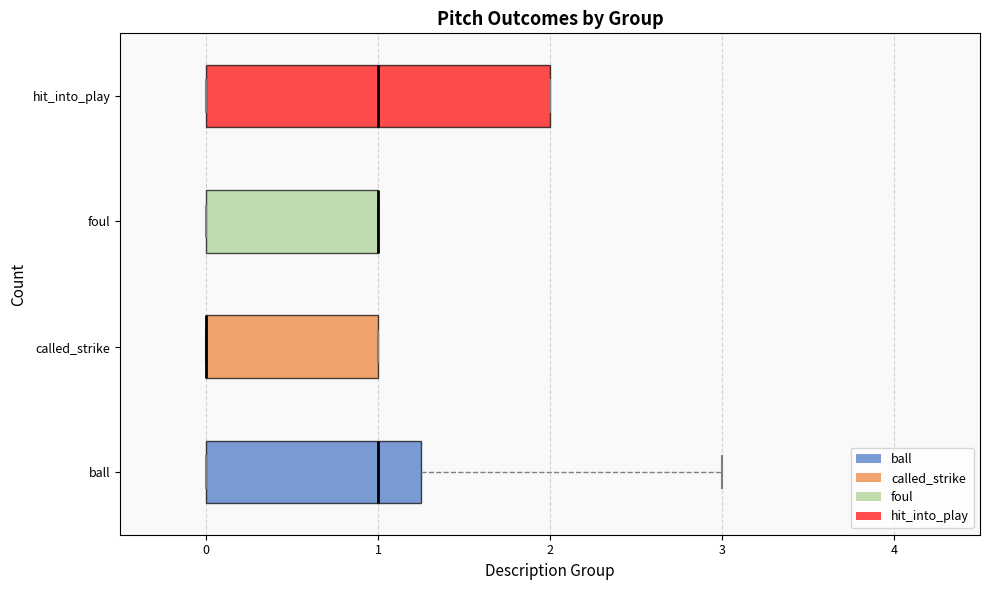

Reading bottom to top, transcribe this box plot: for each box, give where its median line is, the range the box spans, and where its two whiskers end, as read against the x-axis. The values are not printed on the chart, so give them approximately, as read against the axis.

ball: median 1.0, box 0.0 to 1.3, whiskers 0.0 to 3.0
called_strike: median 0.0 (drawn on the box's left edge), box 0.0 to 1.0, whiskers 0.0 to 1.0
foul: median 1.0 (drawn on the box's right edge), box 0.0 to 1.0, whiskers 0.0 to 1.0
hit_into_play: median 1.0, box 0.0 to 2.0, whiskers 0.0 to 2.0